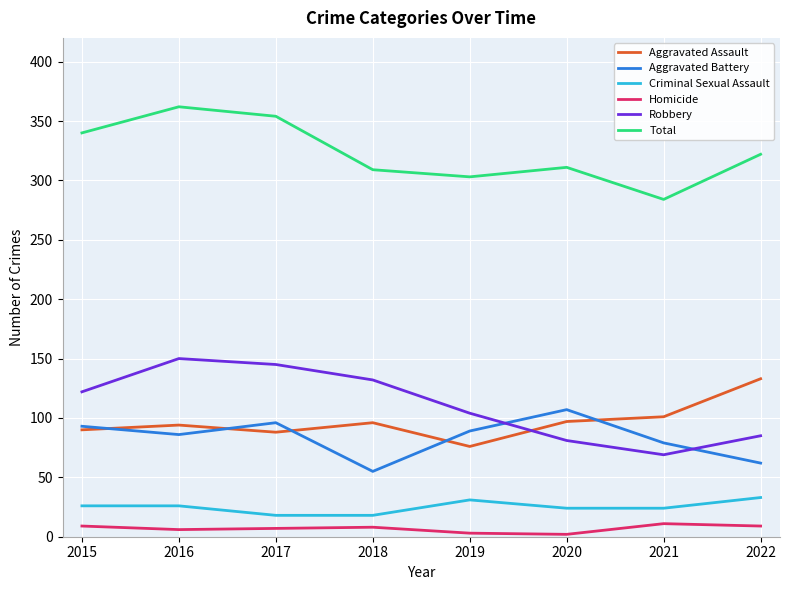

Rank the series by their maximum value, from highest to lowest.

Total, Robbery, Aggravated Assault, Aggravated Battery, Criminal Sexual Assault, Homicide